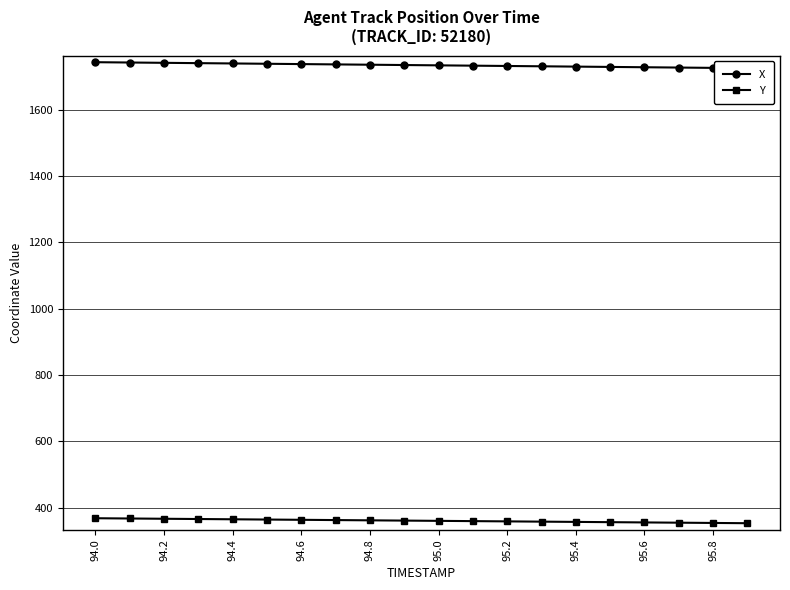

Count the number of categories in the chart.

20